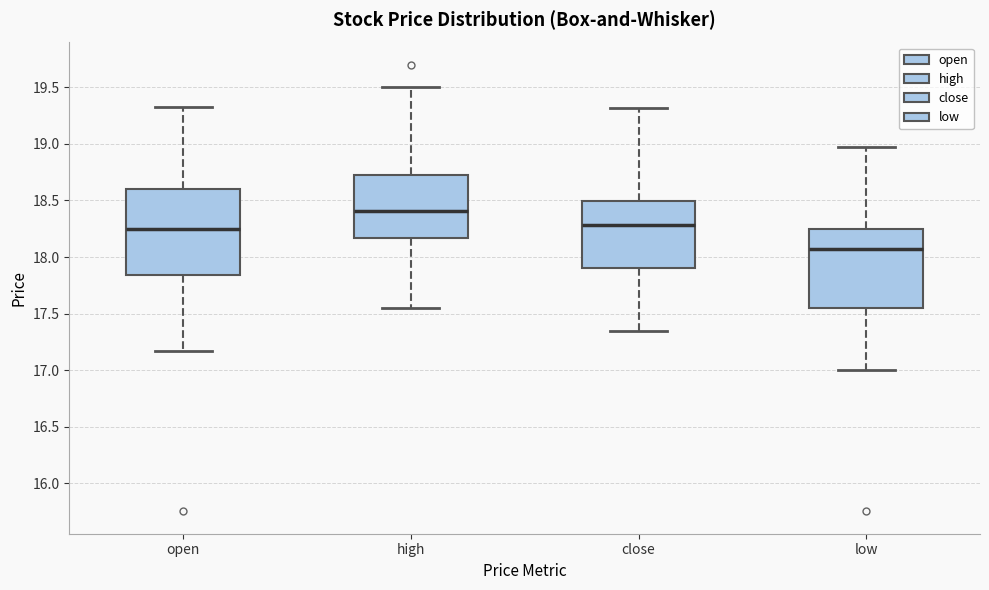

Which box has the lowest median line?

low